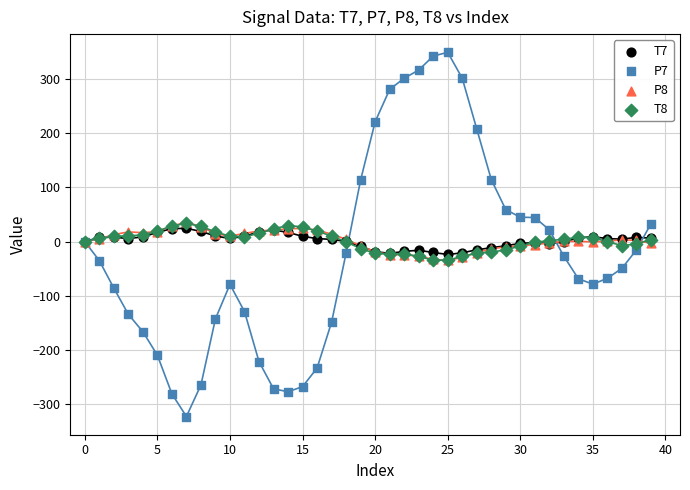

Which series has the largest Y range (max minus min)?

P7